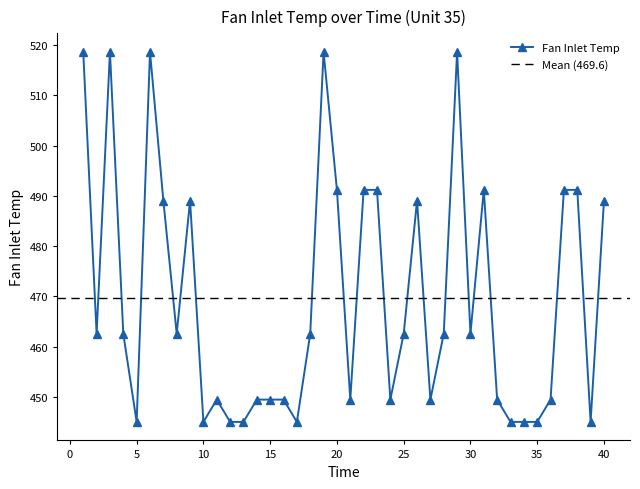

How many points are lower than both their immediate neighbors (excluding endpoints)?

10